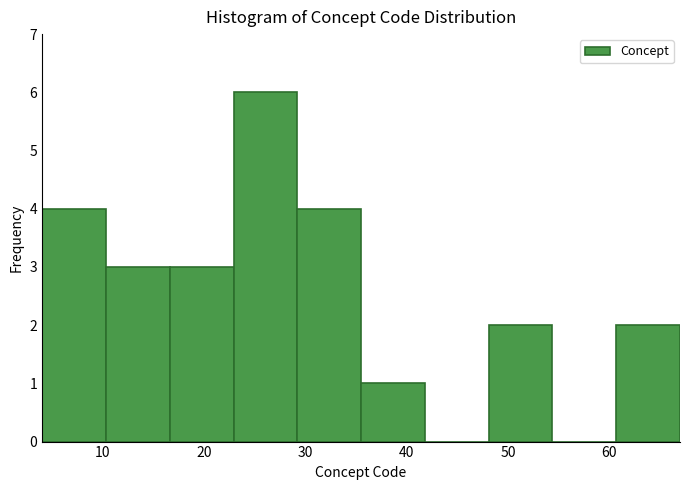

Reading left to right, list every bar in this chart as the range it spans on the x-axis followed by its height. Neither the bar edges nor the heights are printed on the chart, so give them approximately, as read against the axes.

4.0 to 10.3: 4
10.3 to 16.6: 3
16.6 to 22.9: 3
22.9 to 29.2: 6
29.2 to 35.5: 4
35.5 to 41.8: 1
41.8 to 48.1: 0
48.1 to 54.4: 2
54.4 to 60.7: 0
60.7 to 67.0: 2